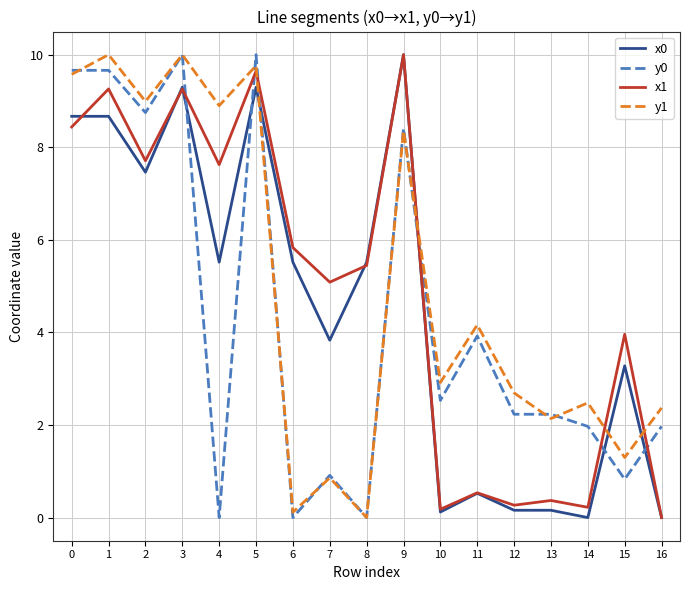

What is the difference between the y0 values at 10 and 14?

0.6